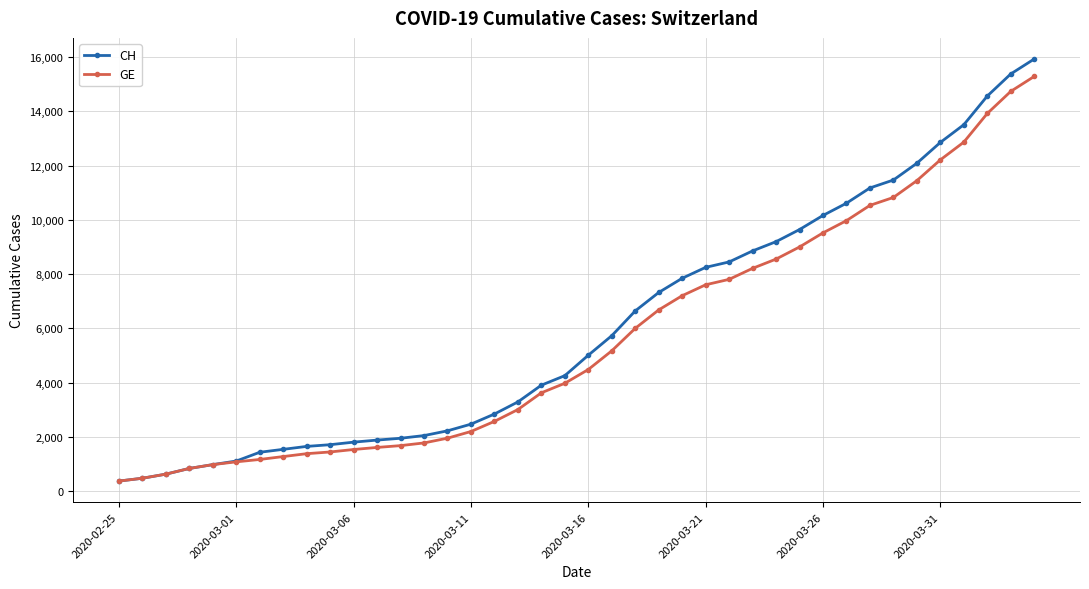

What is the highest value of the GE series?

15284